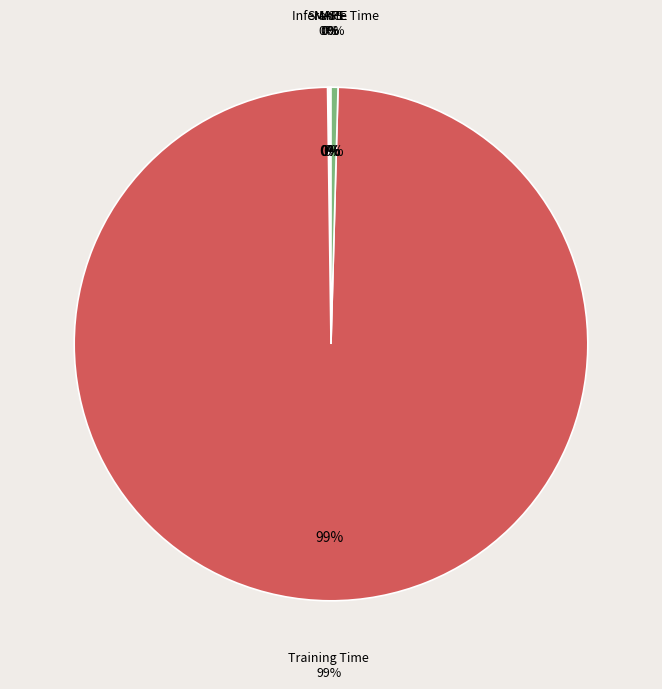

Which has a higher value, MAPE or Inference Time?

Inference Time